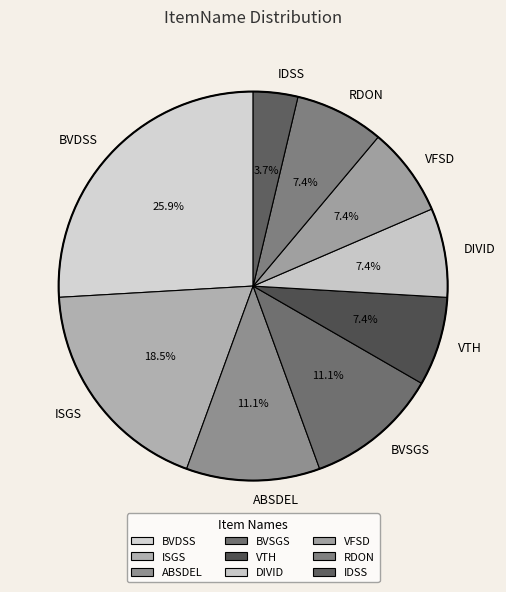

To the nearest percent, what portion does IDSS represent?

4%